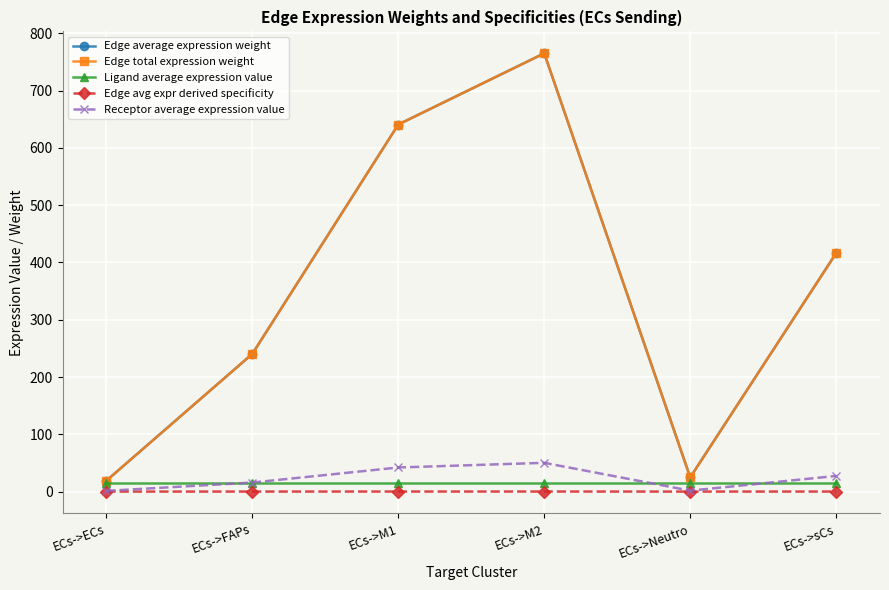

Is this an area chart (filled region under the line)?

No